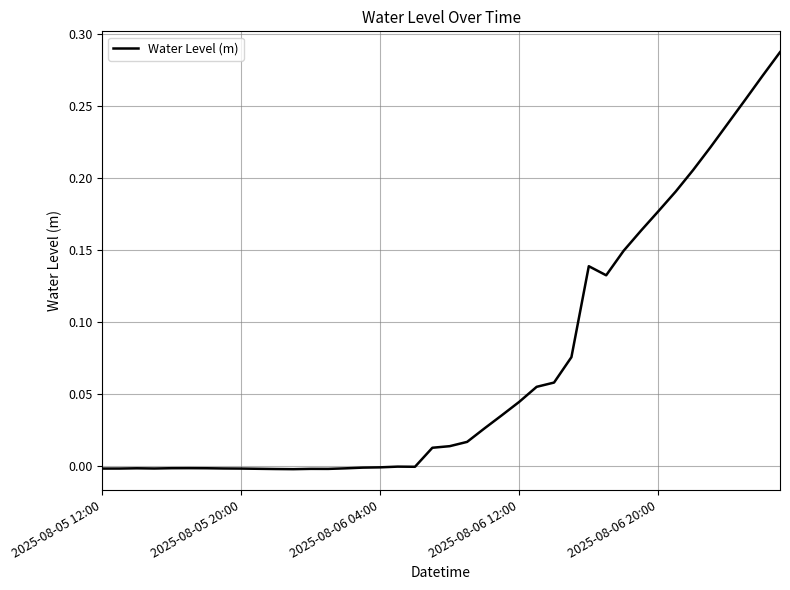

Is this an area chart (filled region under the line)?

No